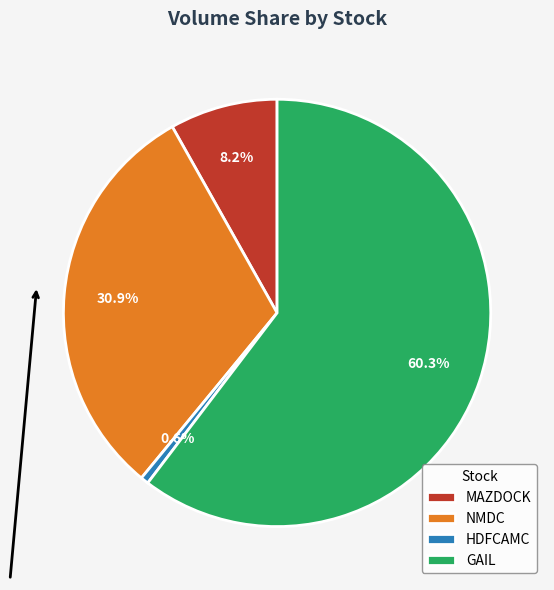

Which slice is the smallest?

HDFCAMC